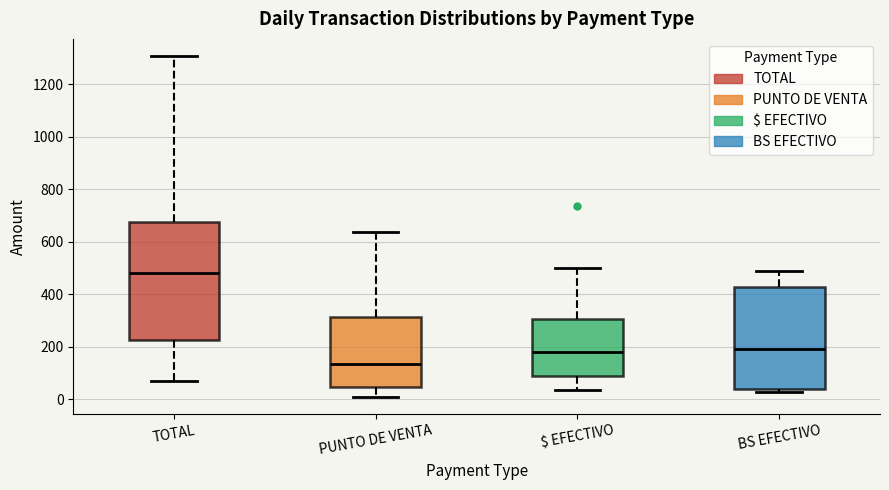

Where does the median line of the box for $ EFECTIVO sit on the y-axis? The values are not printed on the chart, so give them approximately, as read against the axis.

180